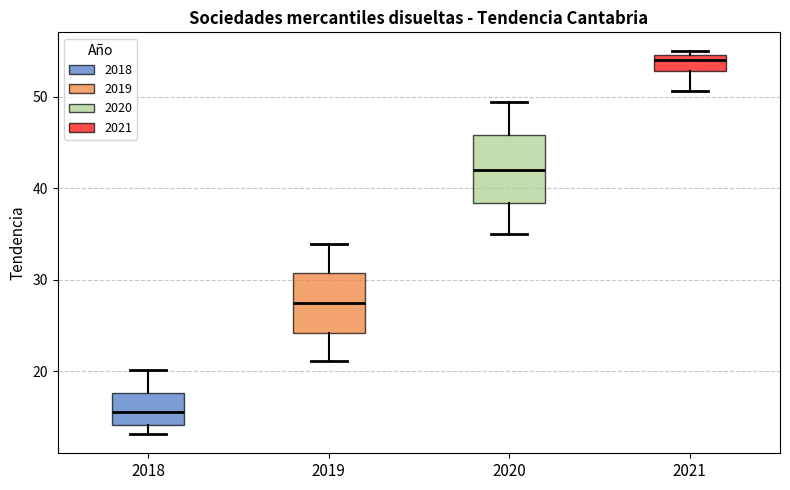

Where is the lower edge of the box at x = 2019 on the y-axis? The values are not printed on the chart, so give them approximately, as read against the axis.

24